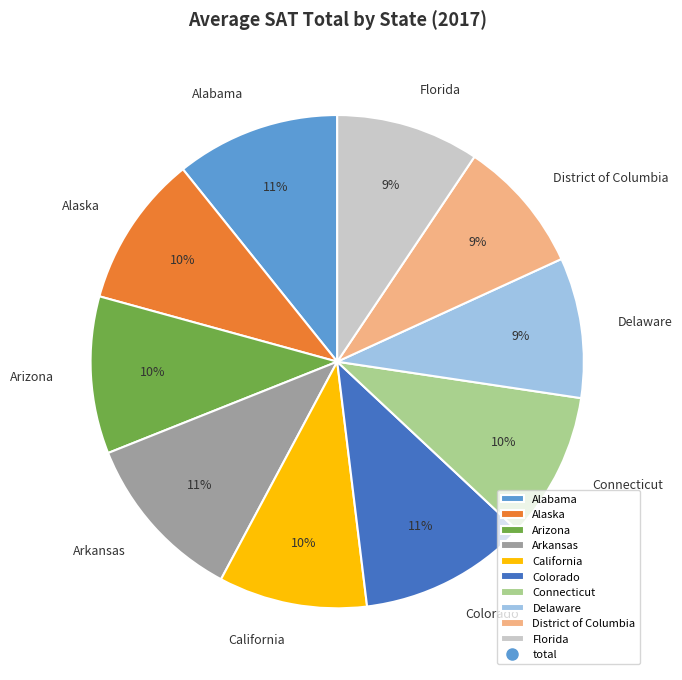

Combined, do Delaware and Alabama account for over 50%?

No